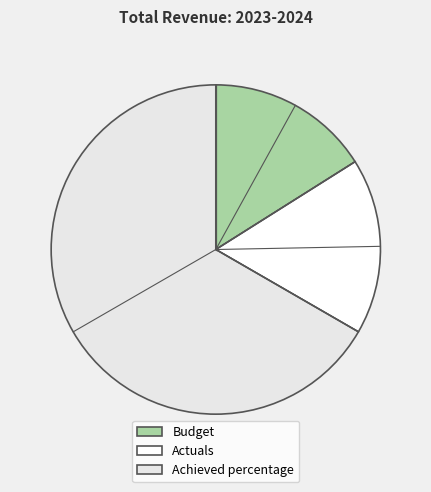

How many segments does this pie chart have?

3